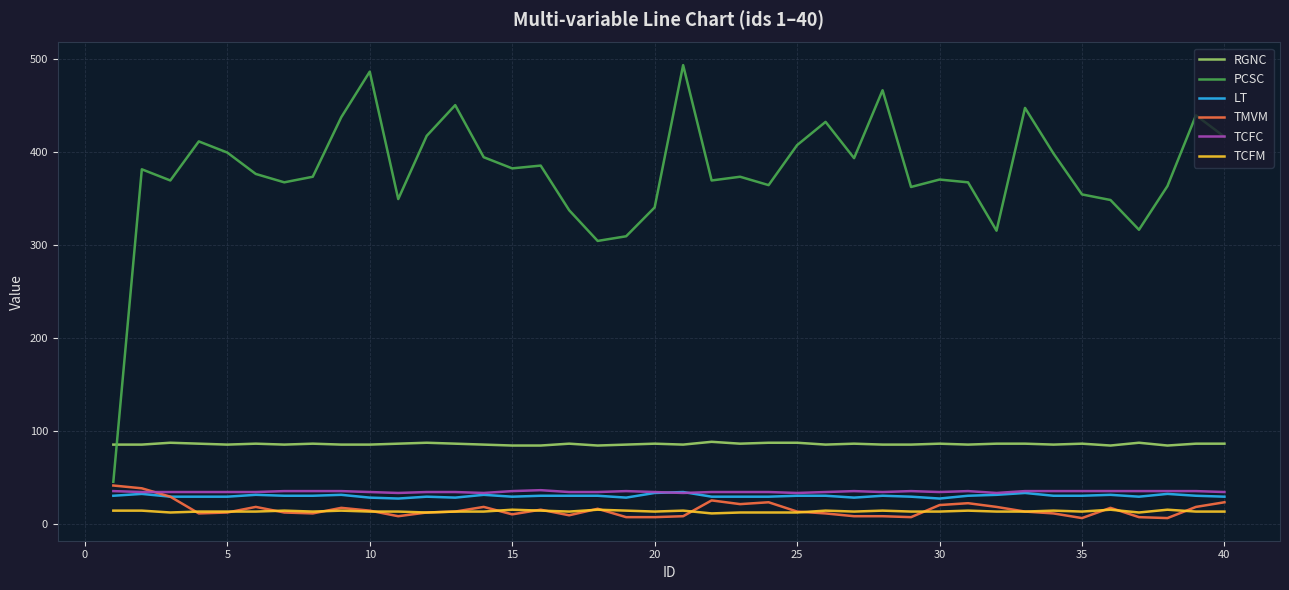

Which series has the largest total across all categories?

PCSC